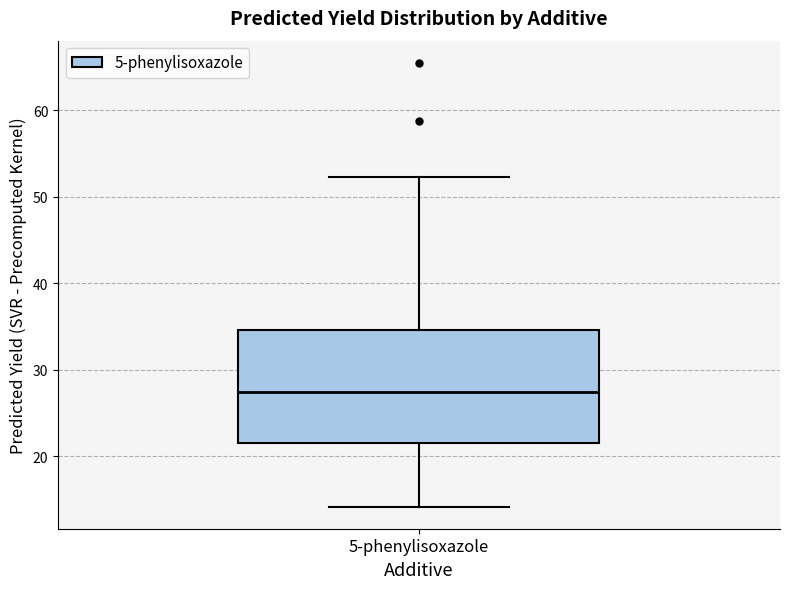

Transcribe this box plot: give where the median line is, the range the box spans, and where the two whiskers end, as read against the y-axis. The values are not printed on the chart, so give them approximately, as read against the axis.

median 27, box 22 to 35, whiskers 14 to 52